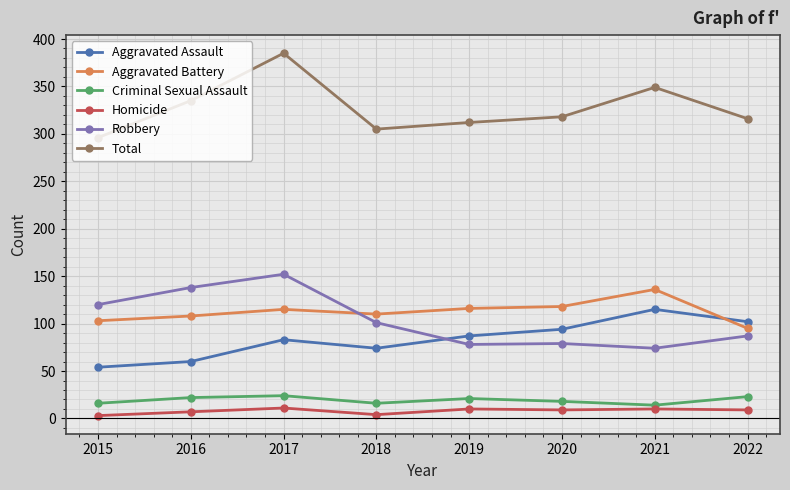

True or false: Criminal Sexual Assault and Aggravated Battery intersect in this chart.

False